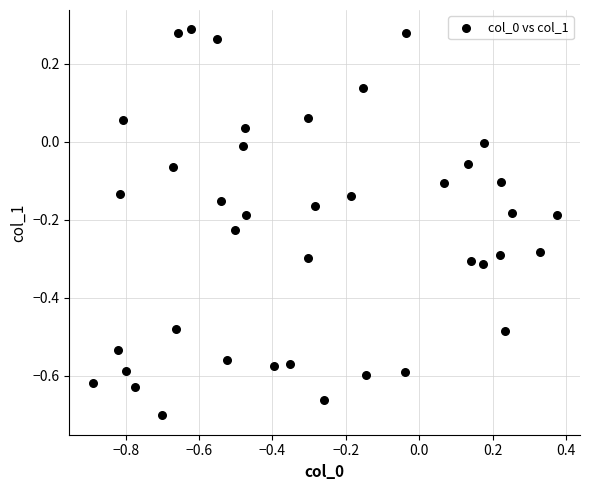

What is the range of X values (max minus min)?

1.3